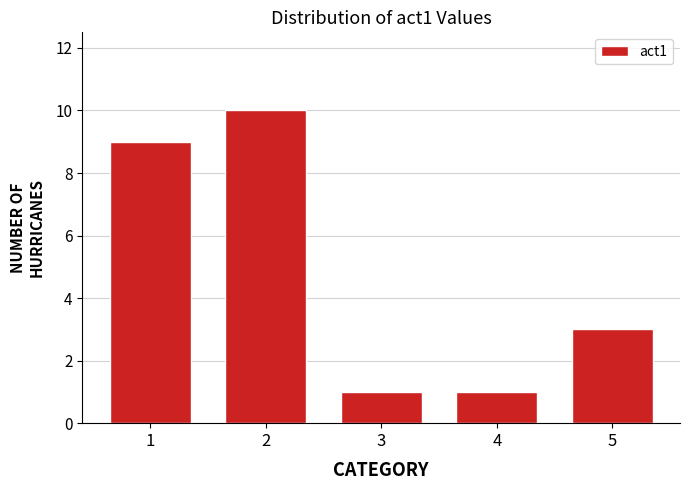

Reading right to left, list all the values displayed in this chart.

3	1	1	10	9